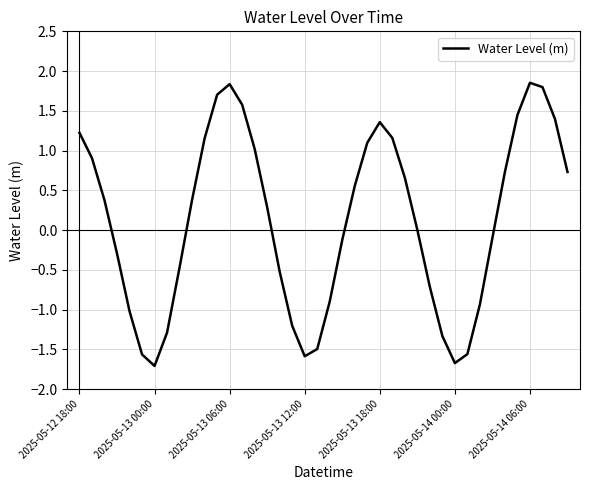

What is the smallest value displayed?

-1.7